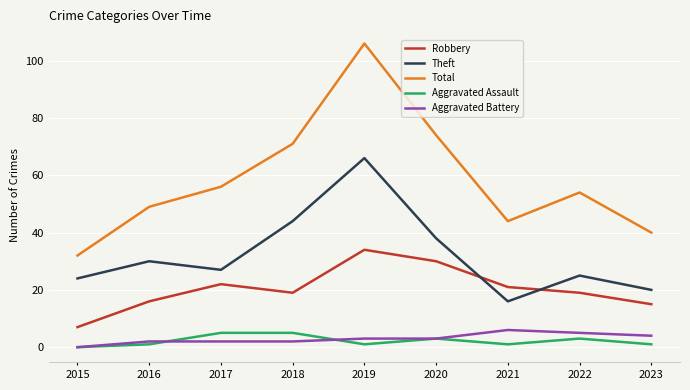

Which series changed the most between 2015 and 2021?

Robbery